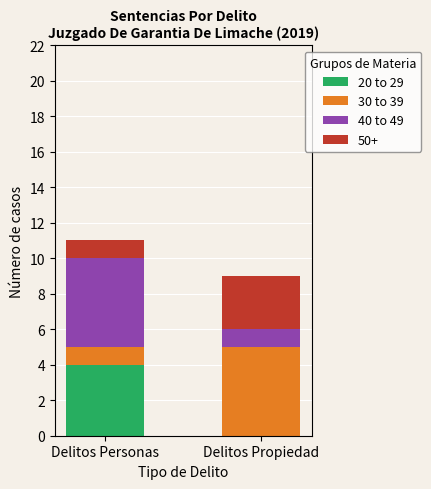

What is the total value across all series at Delitos Propiedad?

9